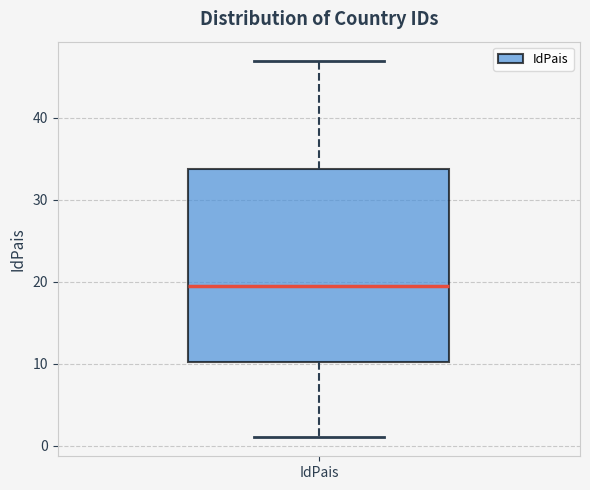

Transcribe this box plot: give where the median line is, the range the box spans, and where the two whiskers end, as read against the y-axis. The values are not printed on the chart, so give them approximately, as read against the axis.

median 20, box 10 to 34, whiskers 1 to 47